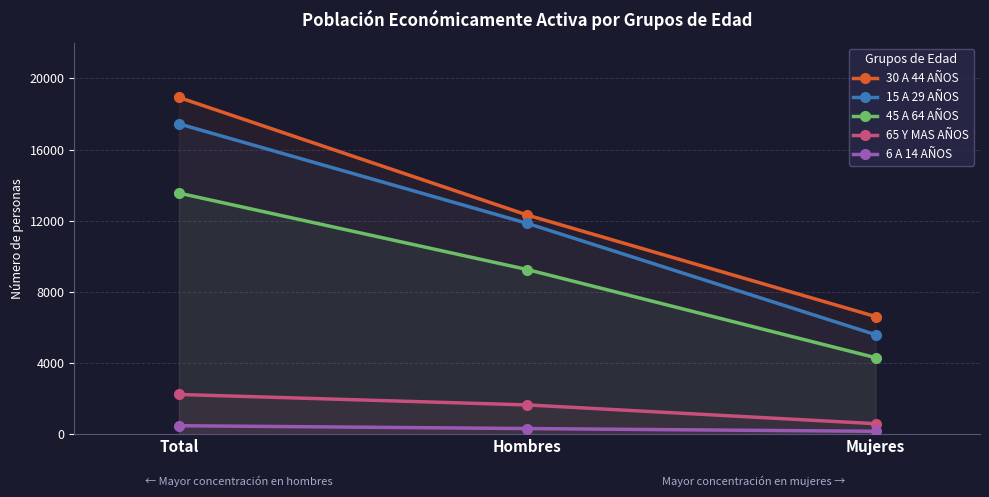

What is the sum of the 45 A 64 AÑOS values at Hombres and Total?

22803